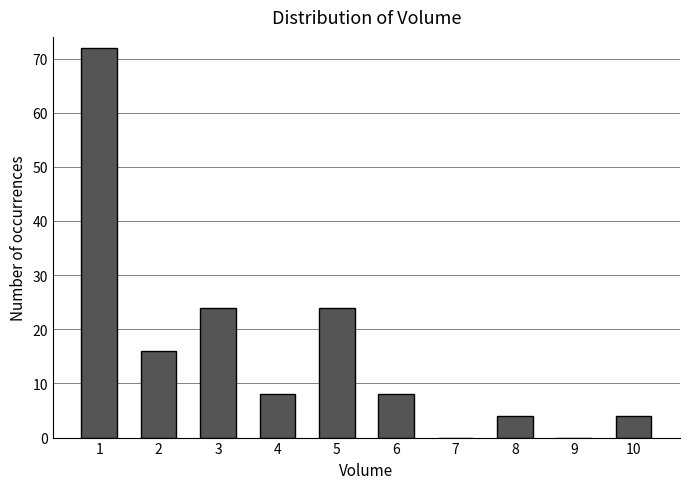

Reading left to right, list all the values displayed in this chart.

1=72	2=16	3=24	4=8	5=24	6=8	7=0	8=4	9=0	10=4